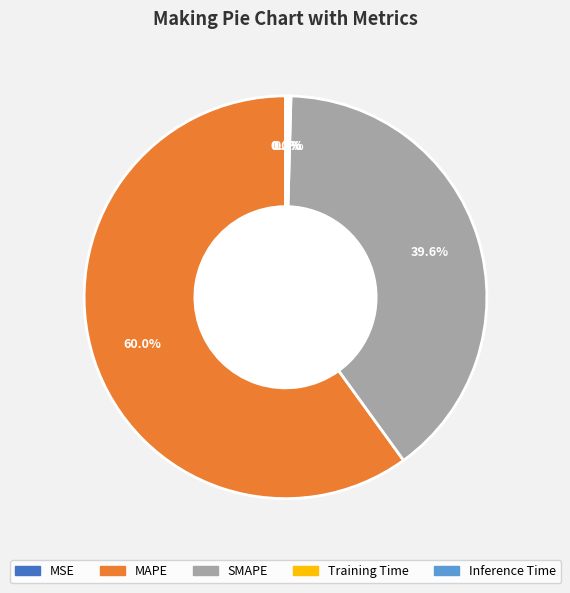

To the nearest percent, what is the combined percentage of SMAPE and Training Time?

40%